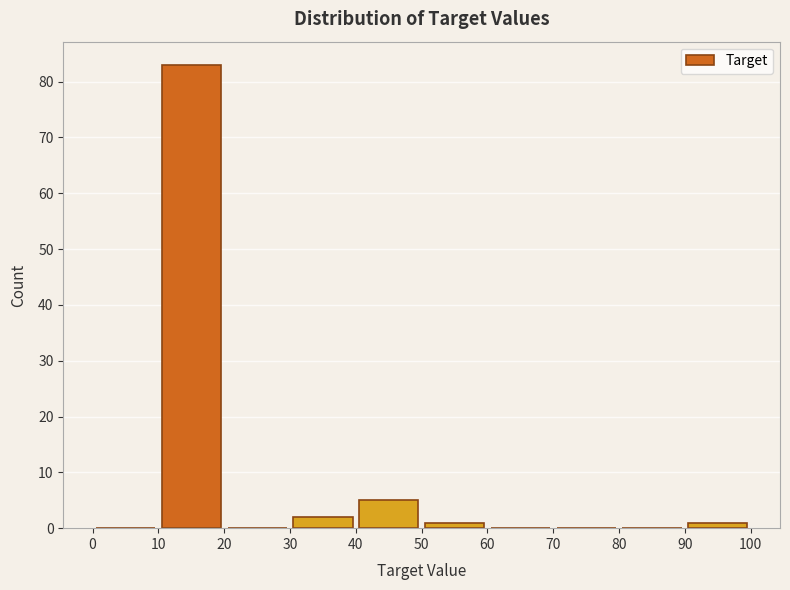

What is the height of the bar covering 10 to 20 on the x-axis? The values are not printed on the chart, so give them approximately, as read against the axis.

83